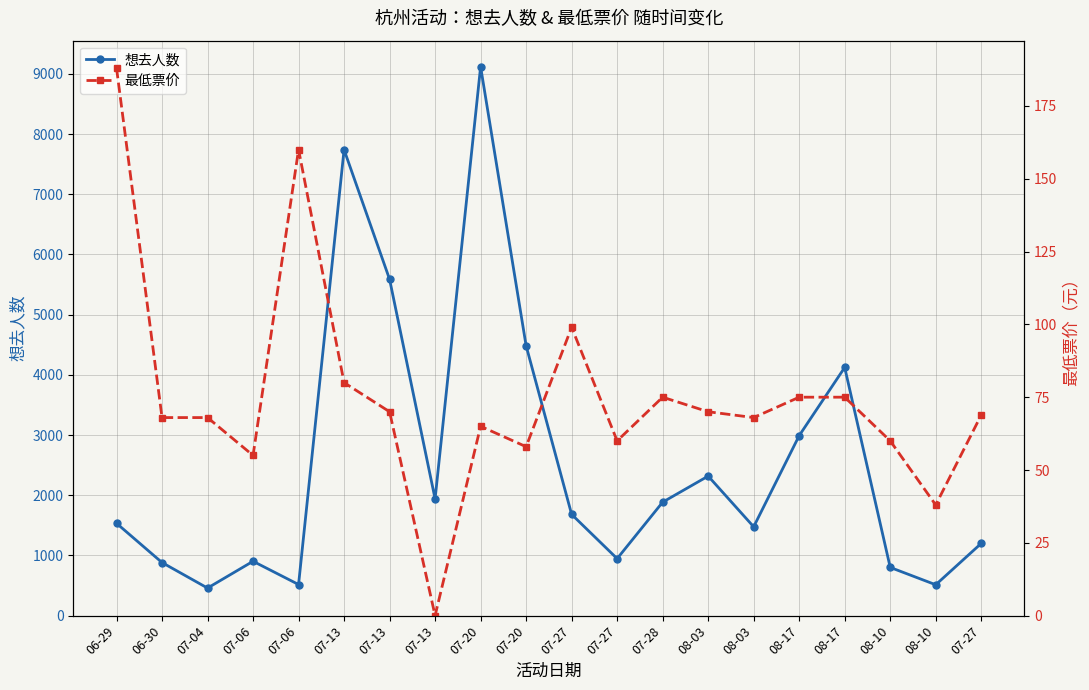

List the series in order of their overall mean, highest first.

想去人数, 最低票价